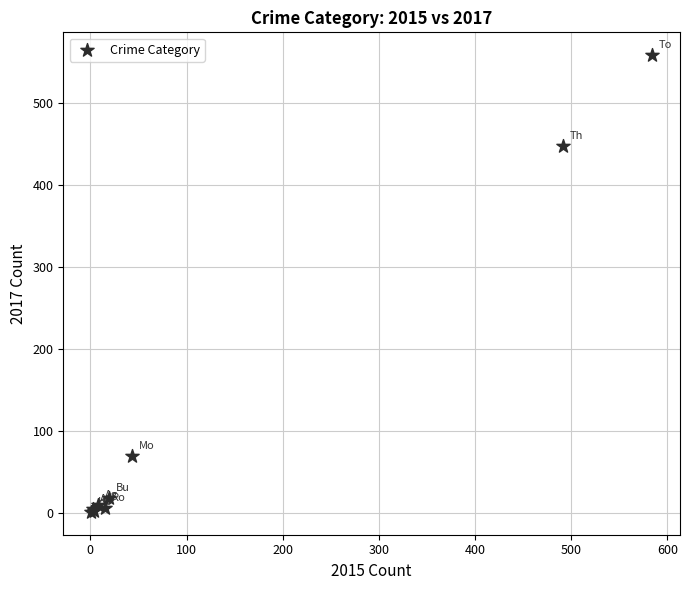

What Y value in the scatter plot is closest to 279?

447